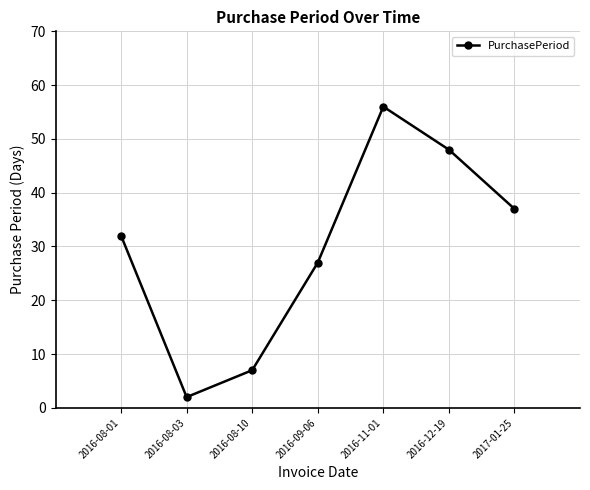

How many points are lower than both their immediate neighbors (excluding endpoints)?

1